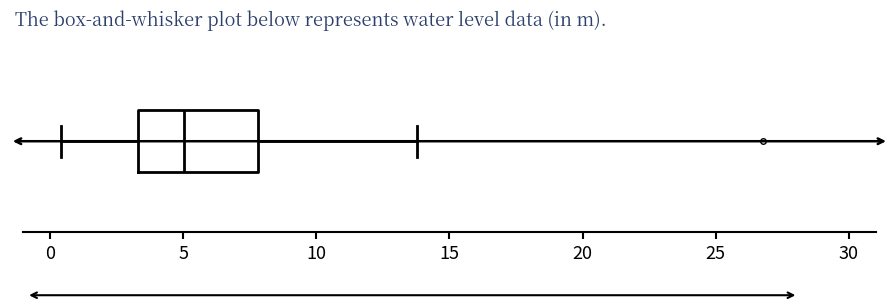

Where does the median line of the box sit on the x-axis? The values are not printed on the chart, so give them approximately, as read against the axis.

5.0